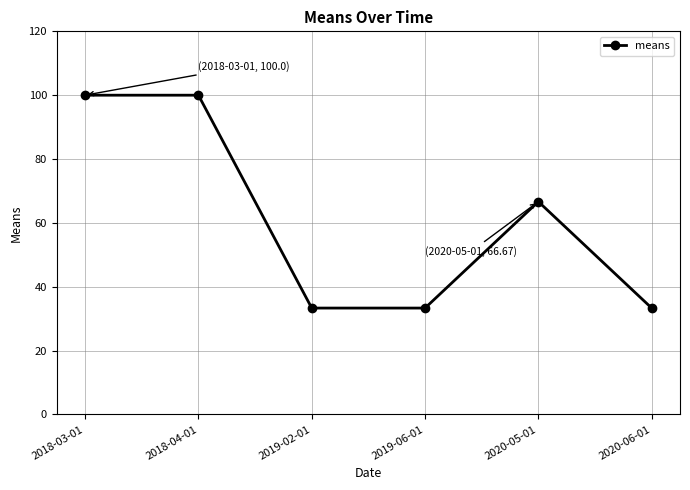

What is the label of the 3rd point from the right?

2019-06-01